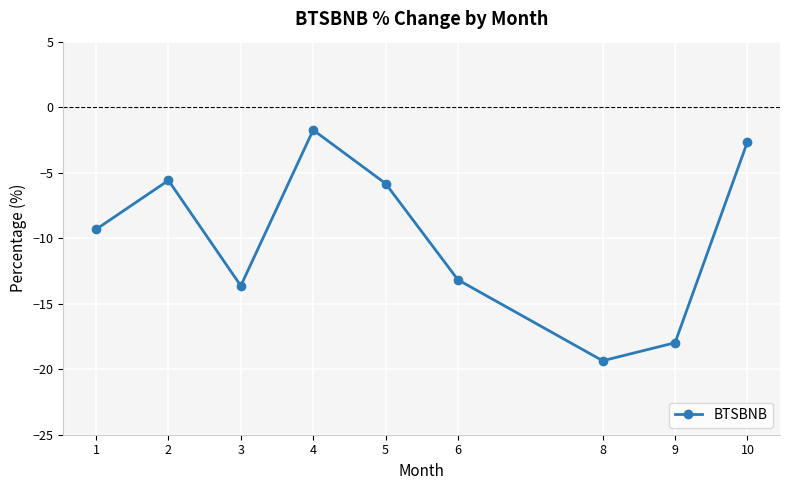

What is the change in value from 8 to 10?

+16.7